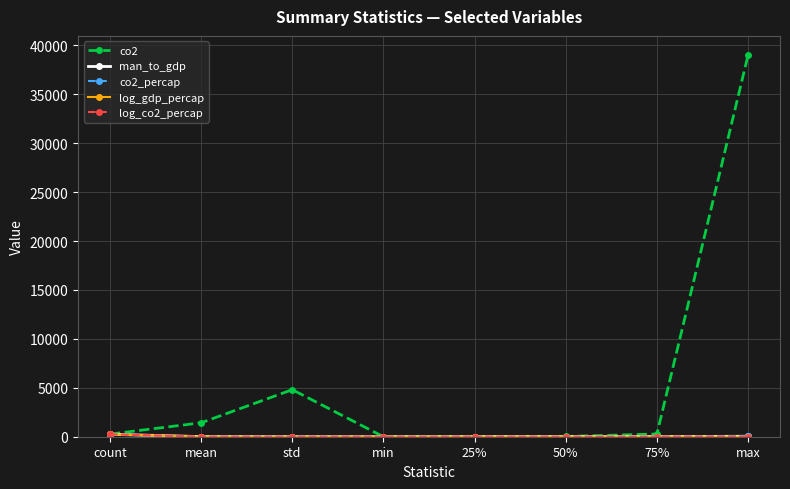

Is this an area chart (filled region under the line)?

No